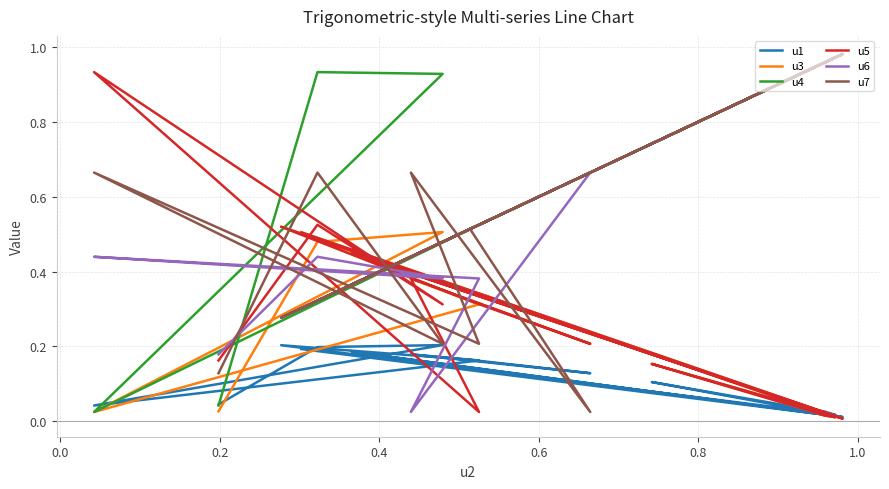

The value of u5 at 15 is 0.4. True or false?

True